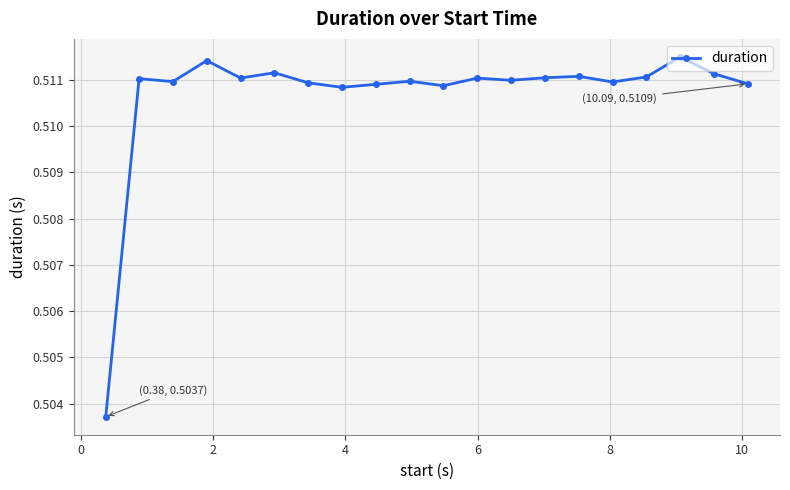

True or false: there are more than 1 points higher than both neighbors.

True